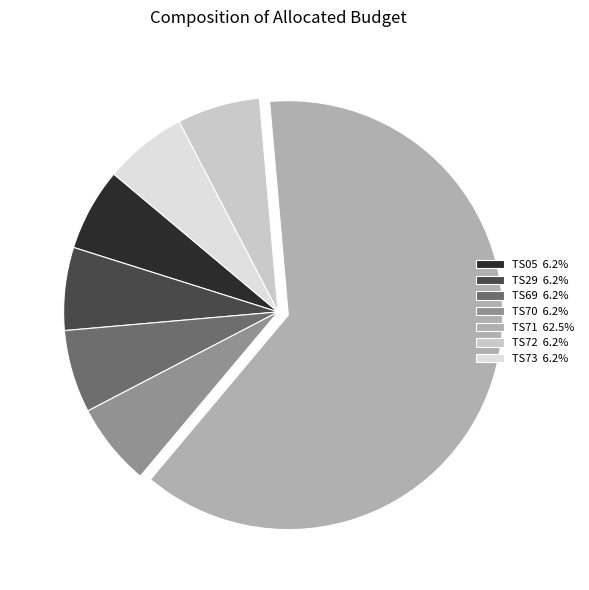

Is the sum of TS69 and TS29 greater than half?

No